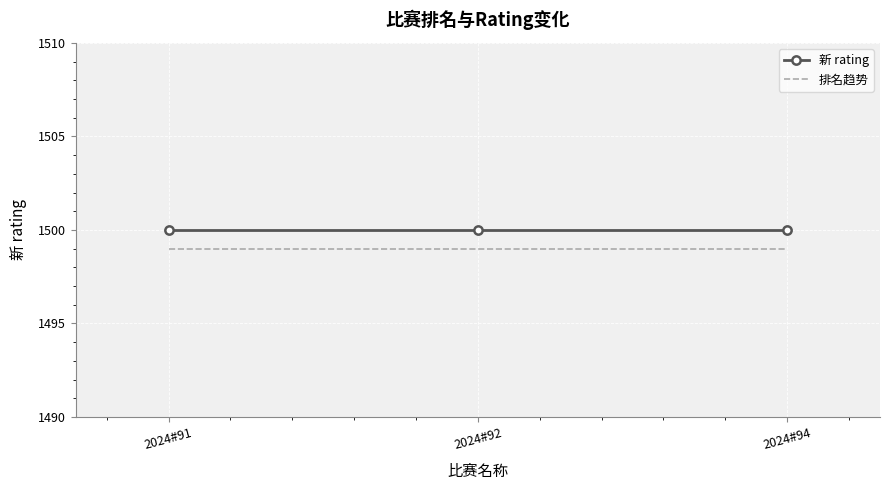

How many distinct data groups are displayed?

2